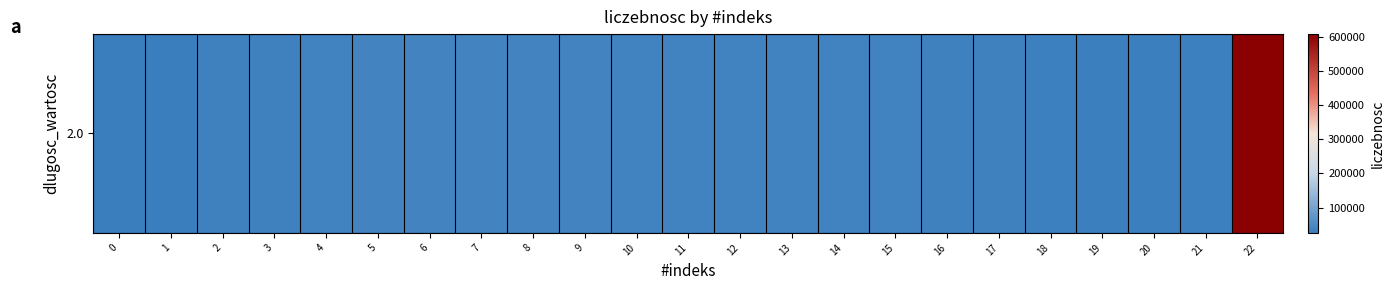

What is the difference between the maximum and second lowest values?

578730